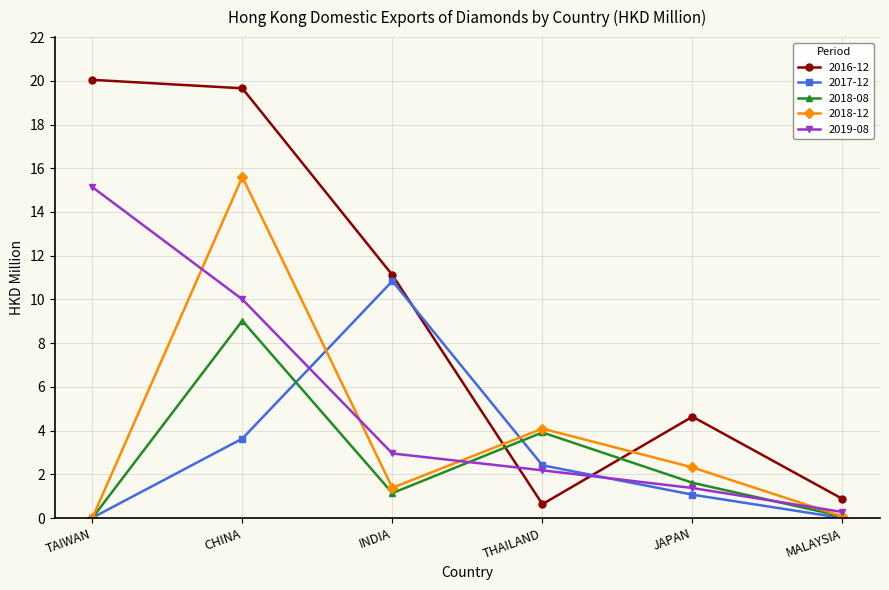

Rank the categories by 2016-12 value from lowest to highest.

THAILAND, MALAYSIA, JAPAN, INDIA, CHINA, TAIWAN